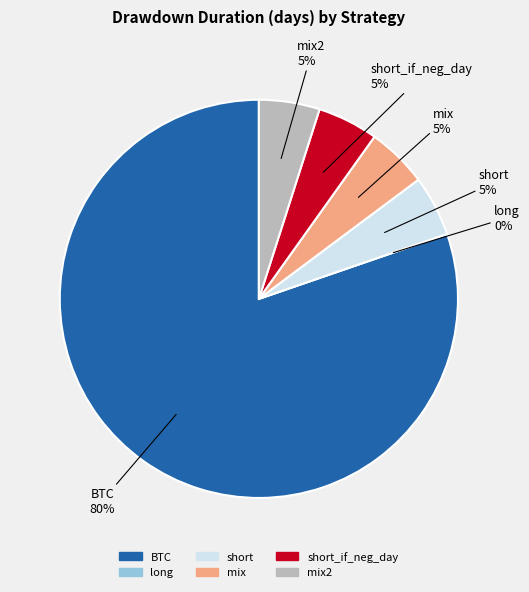

Rank the categories by value from highest to lowest.

BTC, short, mix, short_if_neg_day, mix2, long